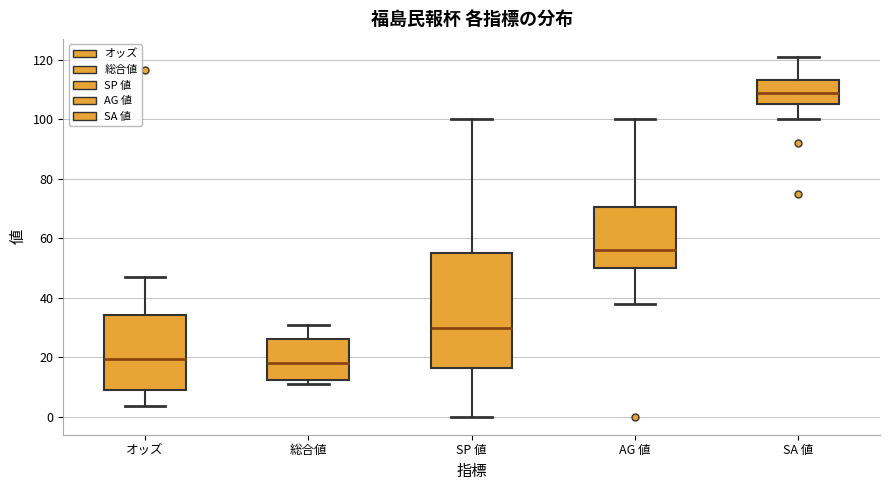

Which box is the tallest, from its lower edge to its upper edge?

SP 値